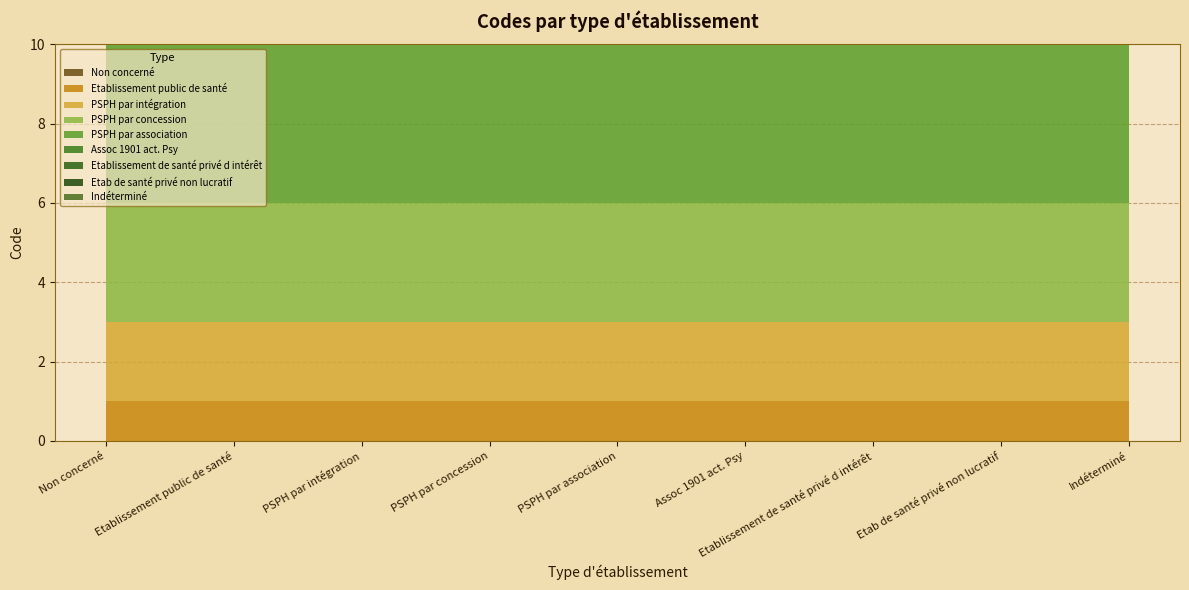

The value at Non concerné is 0. True or false?

True